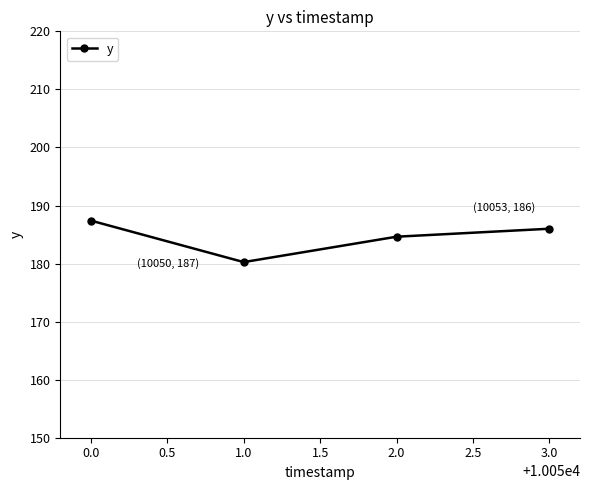

Rank the categories by value from lowest to highest.

1.0, 2.0, 3.0, 0.0